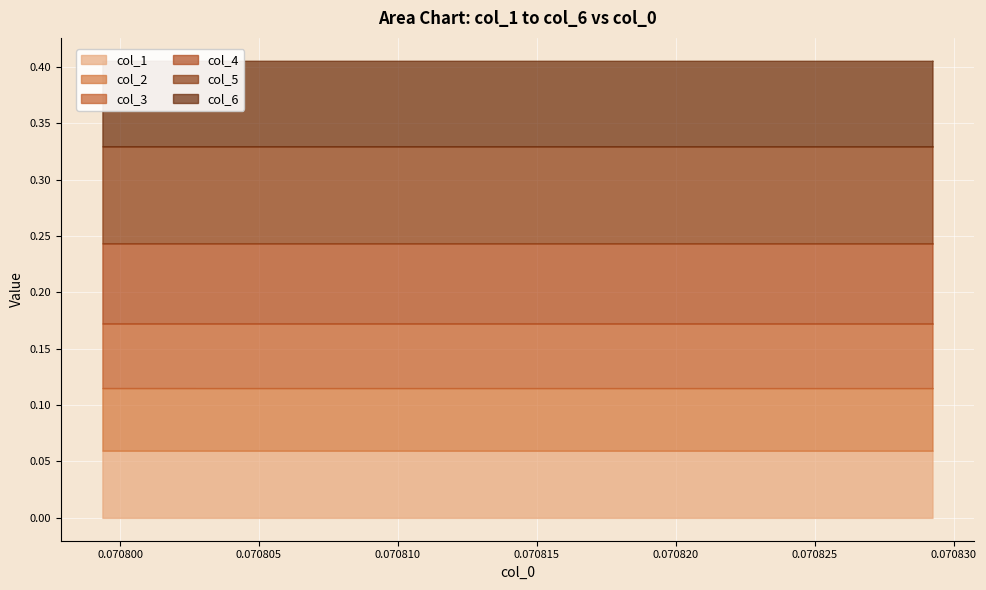

List the series in order of their peak value, highest first.

col_5, col_6, col_4, col_1, col_3, col_2